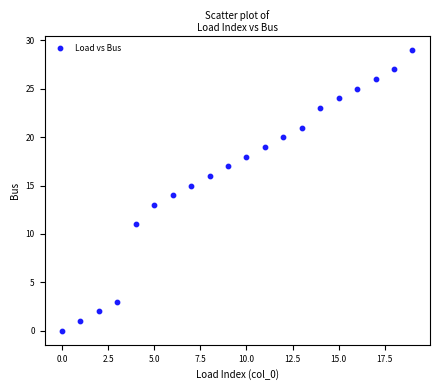

What is the range of Y values (max minus min)?

29